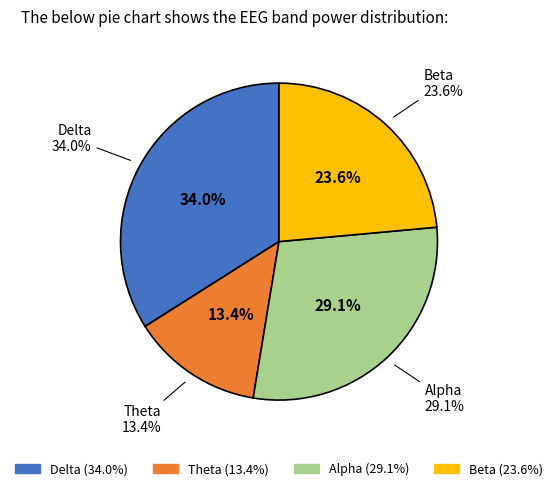

What is the largest slice in the pie chart?

Delta